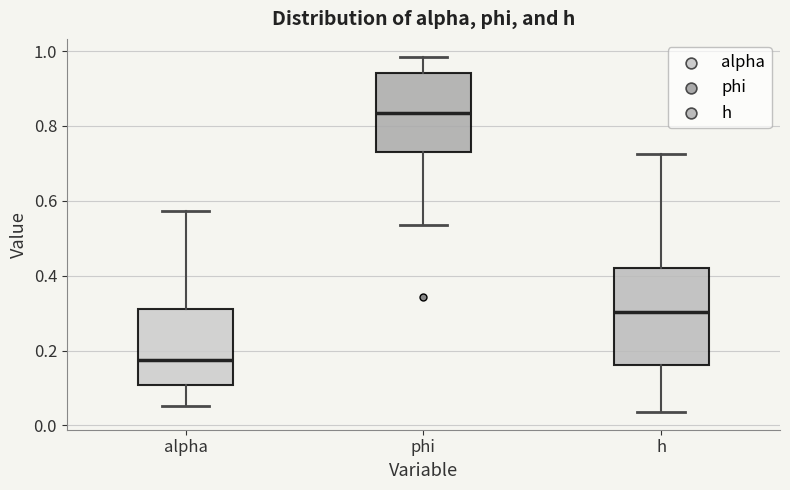

Reading left to right, read every box against the y-axis: the position of its median line, the range the box covers, and the ends of its whiskers. The values are not printed on the chart, so give them approximately, as read against the axis.

alpha: median 0.18, box 0.10 to 0.32, whiskers 0.06 to 0.58
phi: median 0.84, box 0.72 to 0.94, whiskers 0.54 to 0.98
h: median 0.30, box 0.16 to 0.42, whiskers 0.04 to 0.72